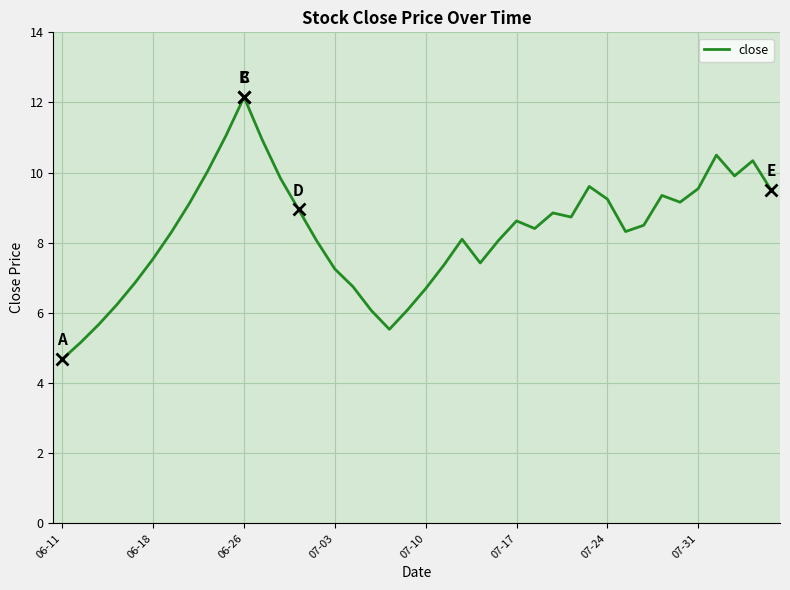

What is the maximum value shown in the chart?

12.2